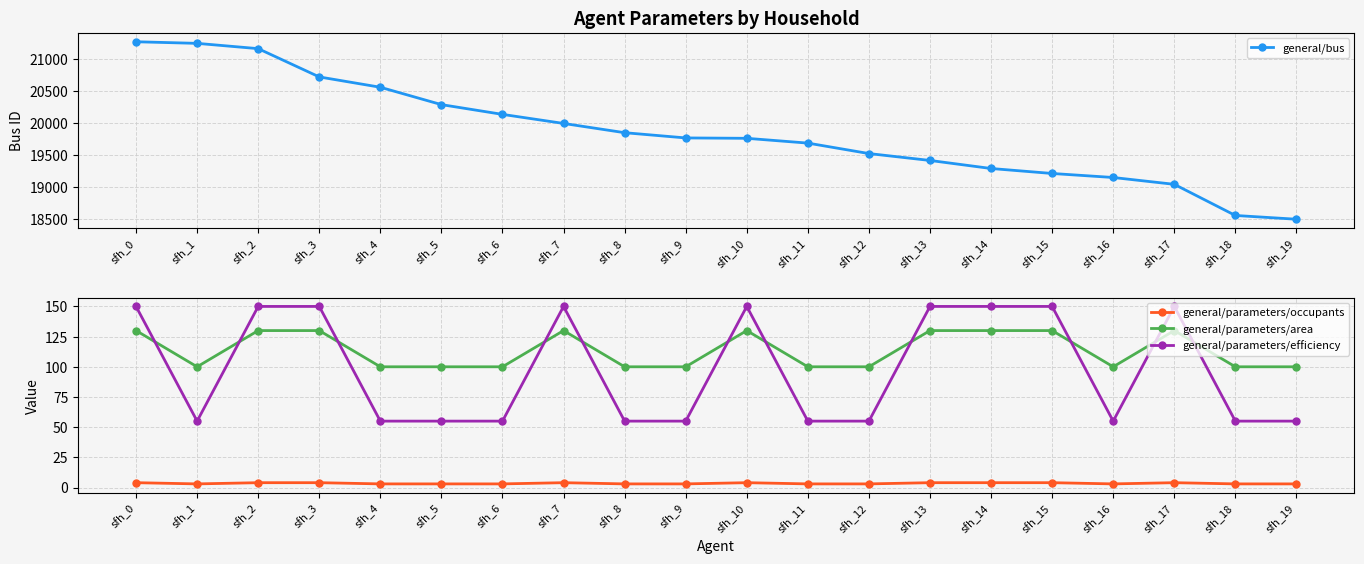

Is it true that general/parameters/occupants equals 1 at sfh_9?

False